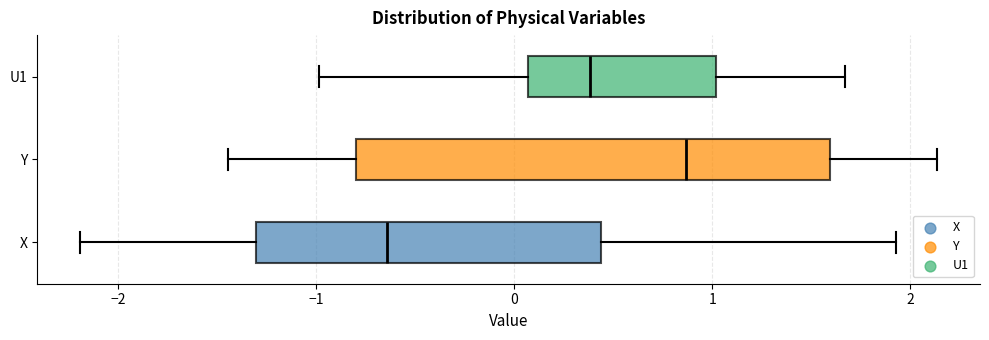

Reading bottom to top, transcribe this box plot: for each box, give where its median line is, the range the box spans, and where its two whiskers end, as read against the x-axis. The values are not printed on the chart, so give them approximately, as read against the axis.

X: median -0.6, box -1.3 to 0.4, whiskers -2.2 to 1.9
Y: median 0.9, box -0.8 to 1.6, whiskers -1.4 to 2.1
U1: median 0.4, box 0.1 to 1.0, whiskers -1.0 to 1.7